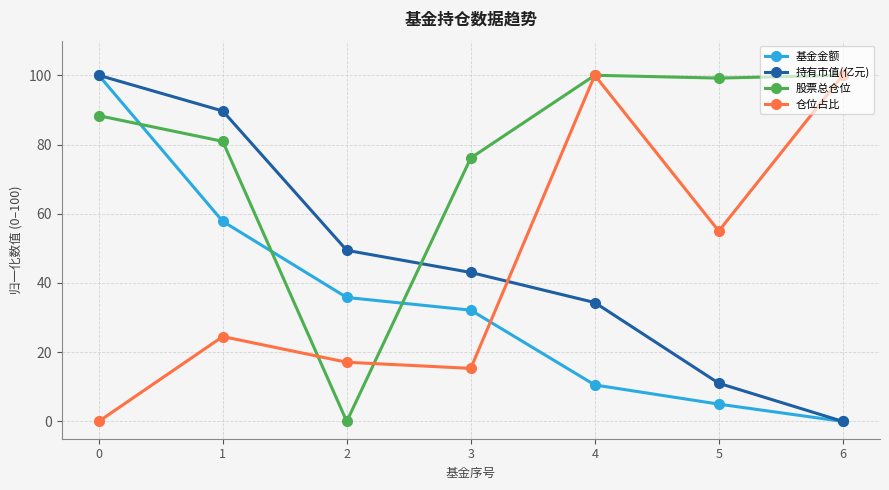

True or false: 基金金额 has more than 0 points higher than both neighbors.

False